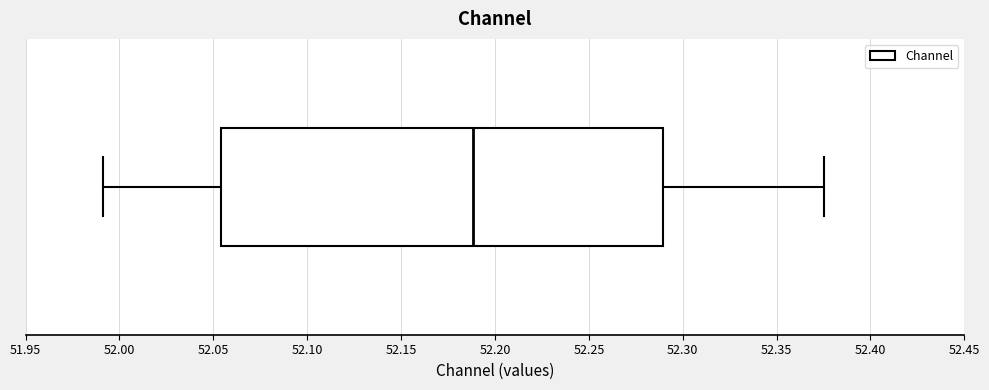

Transcribe this box plot: give where the median line is, the range the box spans, and where the two whiskers end, as read against the x-axis. The values are not printed on the chart, so give them approximately, as read against the axis.

median 52.190, box 52.055 to 52.290, whiskers 51.990 to 52.375